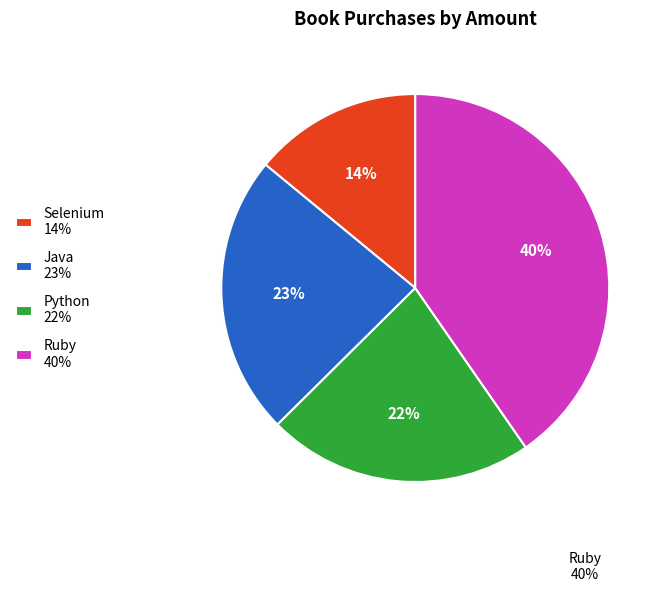

How many slices are in this pie chart?

4